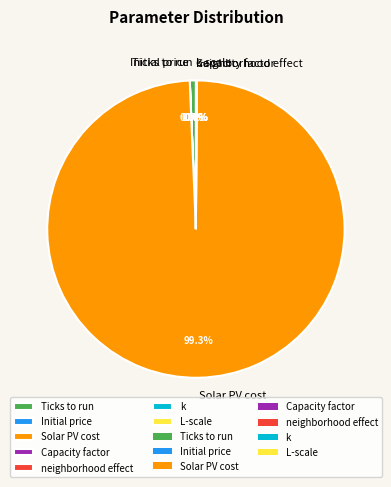

Which slice is the largest?

Solar PV cost